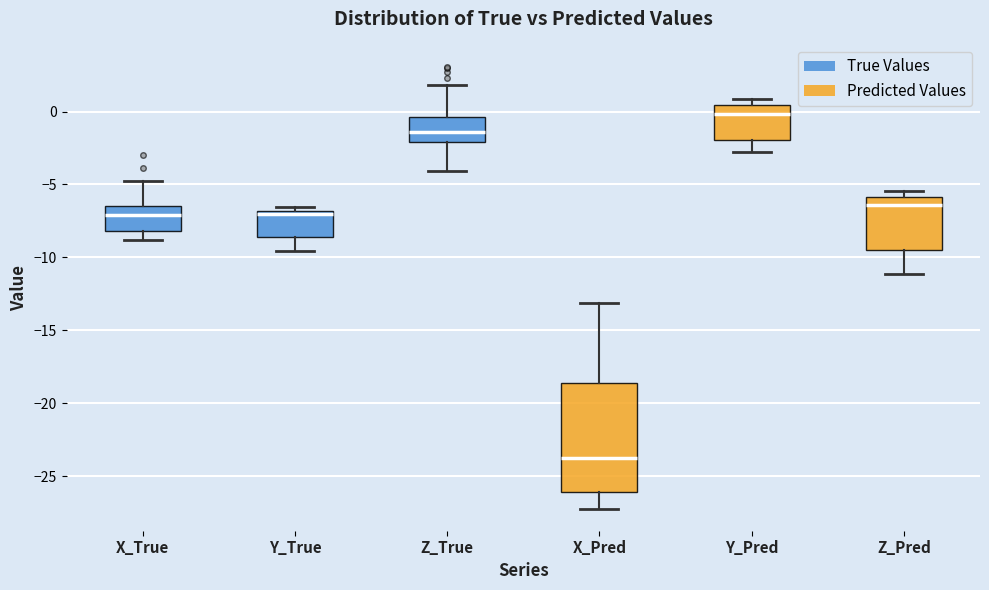

Reading left to right, read every box against the y-axis: the position of its median line, the range the box covers, and the ends of its whiskers. The values are not printed on the chart, so give them approximately, as read against the axis.

X_True: median -7.0, box -8.0 to -6.5, whiskers -9.0 to -5.0
Y_True: median -7.0 (just below the box's upper edge), box -8.5 to -7.0, whiskers -9.5 to -6.5
Z_True: median -1.5, box -2.0 to -0.5, whiskers -4.0 to 2.0
X_Pred: median -23.5, box -26.0 to -18.5, whiskers -27.0 to -13.0
Y_Pred: median 0.0, box -2.0 to 0.5, whiskers -3.0 to 1.0
Z_Pred: median -6.5, box -9.5 to -6.0, whiskers -11.0 to -5.5